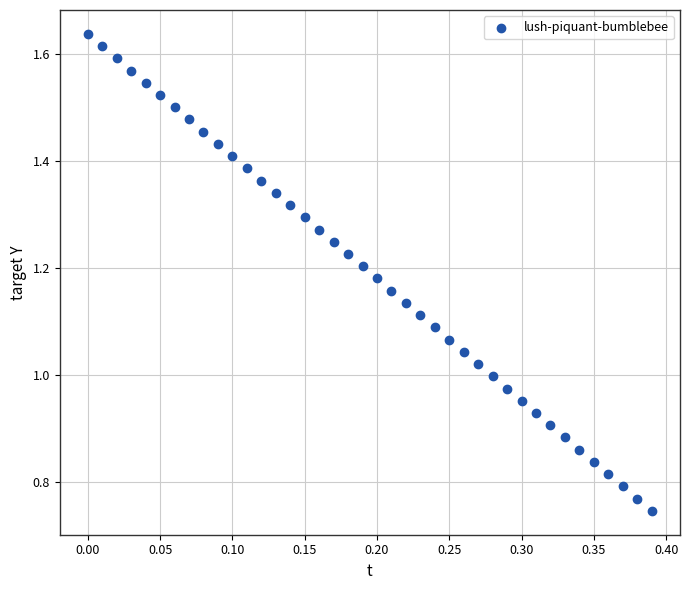

What is the range of X values (max minus min)?

0.4